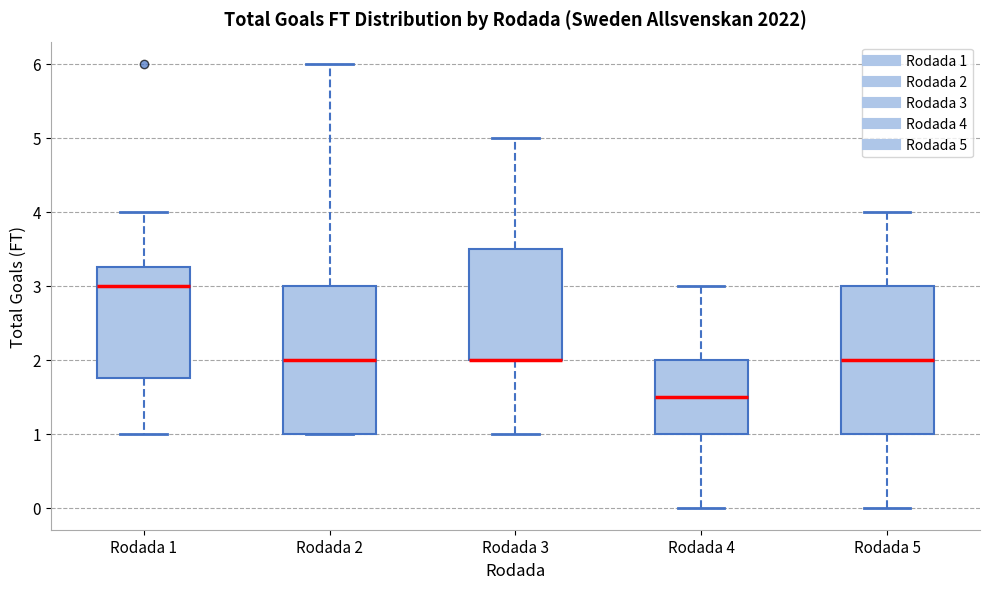

Reading left to right, read every box against the y-axis: the position of its median line, the range the box covers, and the ends of its whiskers. The values are not printed on the chart, so give them approximately, as read against the axis.

Rodada 1: median 3.0, box 1.8 to 3.3, whiskers 1.0 to 4.0
Rodada 2: median 2.0, box 1.0 to 3.0, whiskers 1.0 to 6.0
Rodada 3: median 2.0 (drawn on the box's lower edge), box 2.0 to 3.5, whiskers 1.0 to 5.0
Rodada 4: median 1.5, box 1.0 to 2.0, whiskers 0.0 to 3.0
Rodada 5: median 2.0, box 1.0 to 3.0, whiskers 0.0 to 4.0